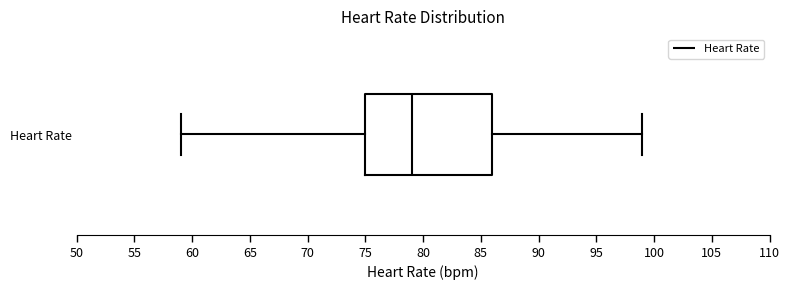

Where is the left edge of the box for Heart Rate on the x-axis? The values are not printed on the chart, so give them approximately, as read against the axis.

75